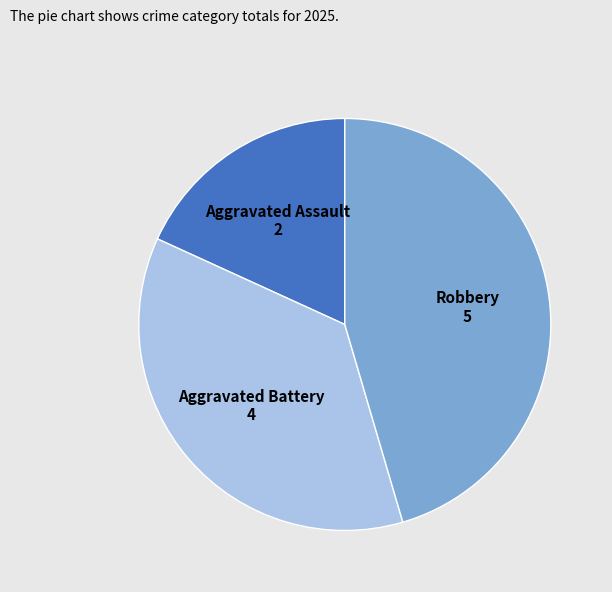

What is the smallest slice in the pie chart?

Aggravated Assault